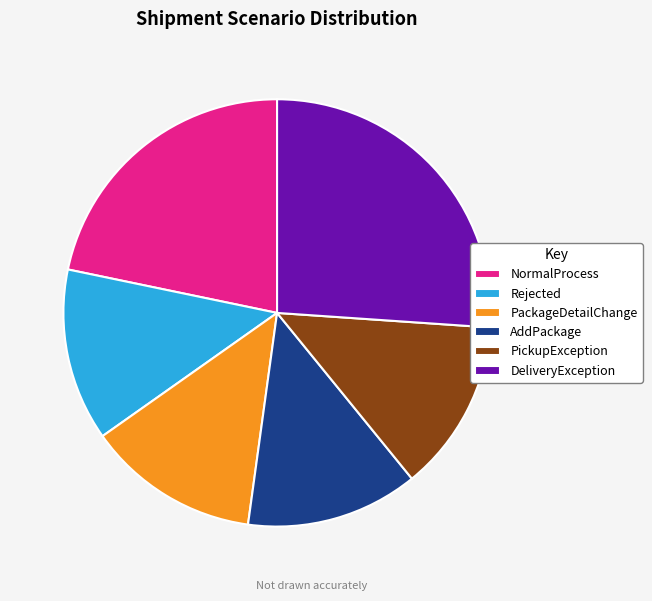

Is it true that PickupException is 5% of the pie?

False